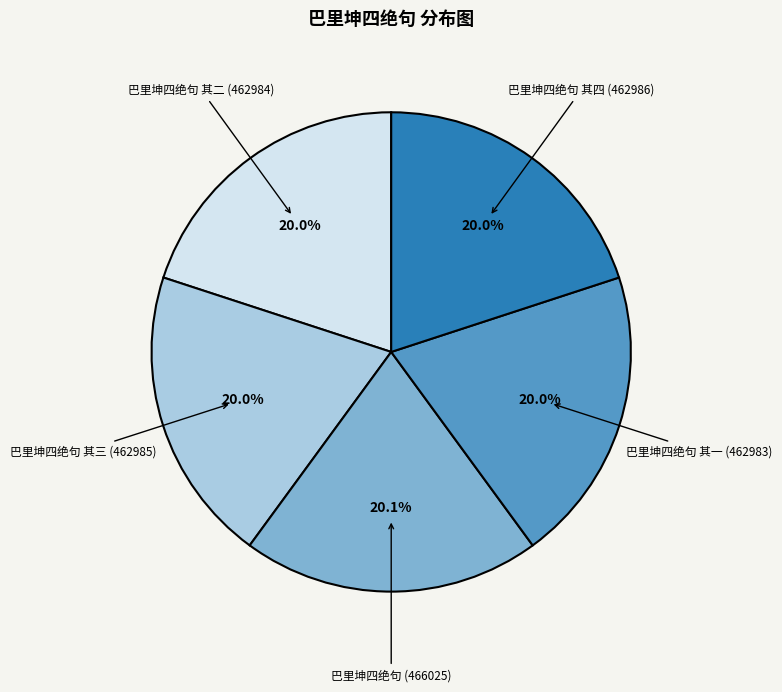

Is there any slice that represents more than half of the pie?

No